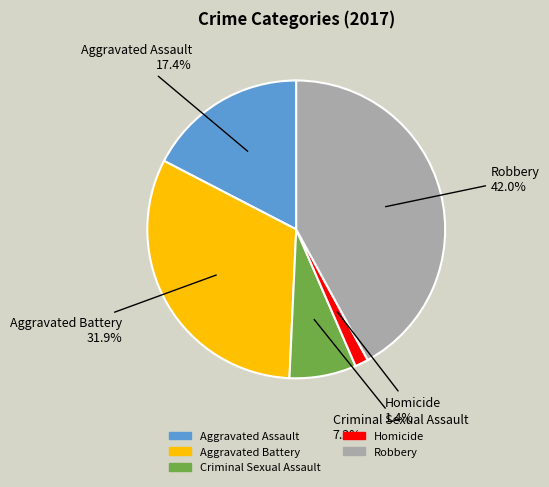

To the nearest percent, what is the combined percentage of Robbery and Aggravated Battery?

74%